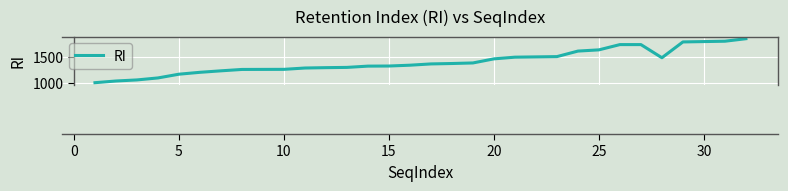

What is the difference between the maximum and minimum values?

860